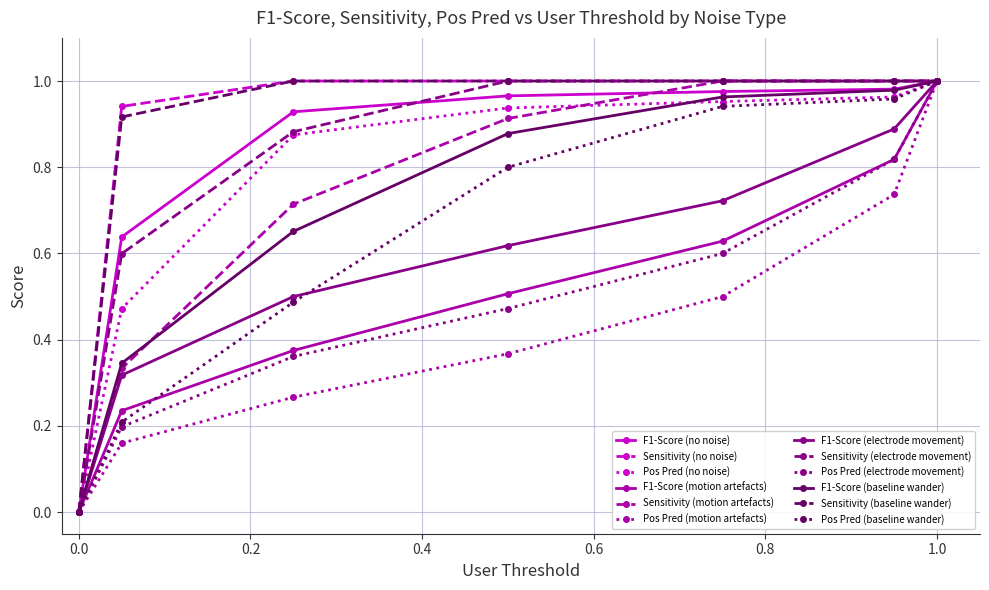

True or false: F1-Score (baseline wander) has more than 1 interior local peaks.

False